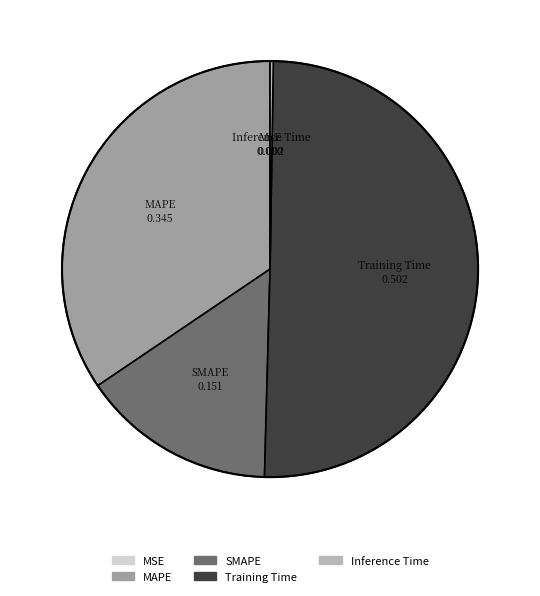

Which category has the biggest portion of the pie?

Training Time